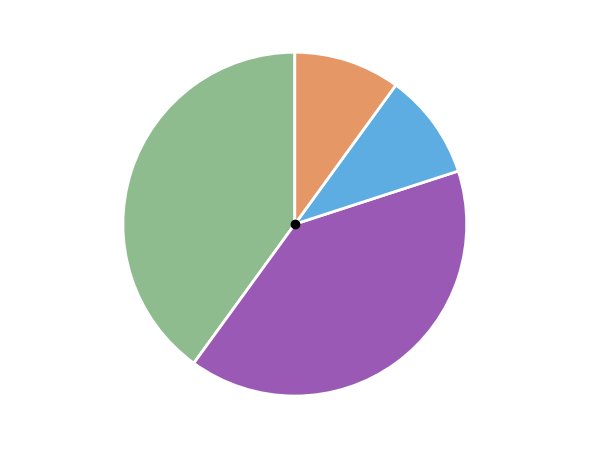

Is it true that Metoda removeFirst is 51% of the pie?

False